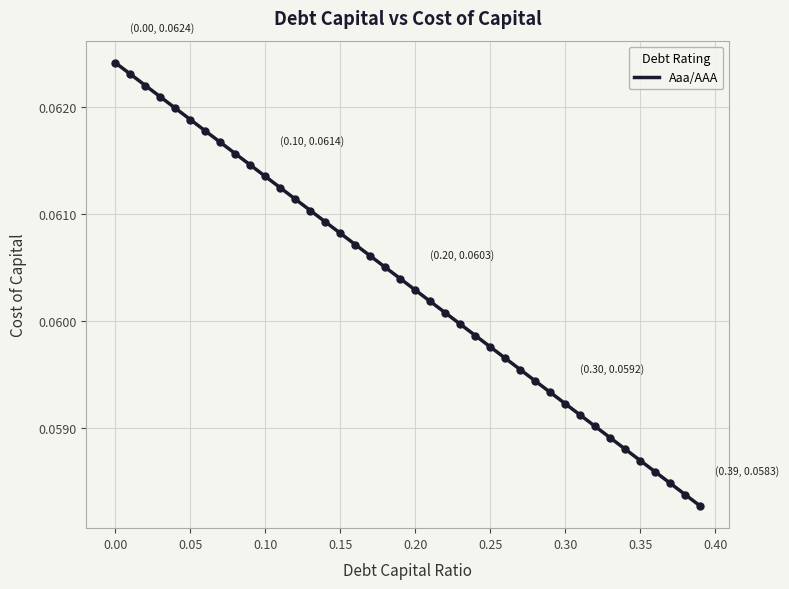

How many lines are shown in the chart?

1